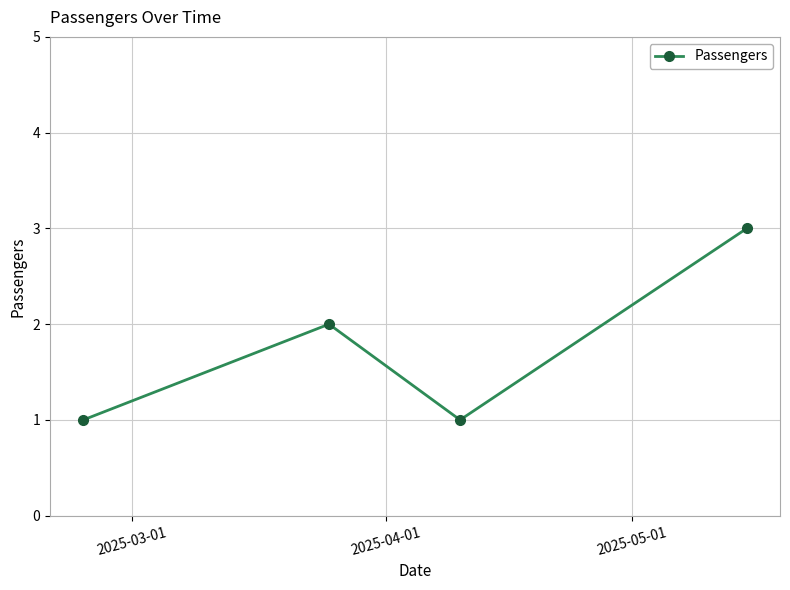

How many series are shown in this chart?

1